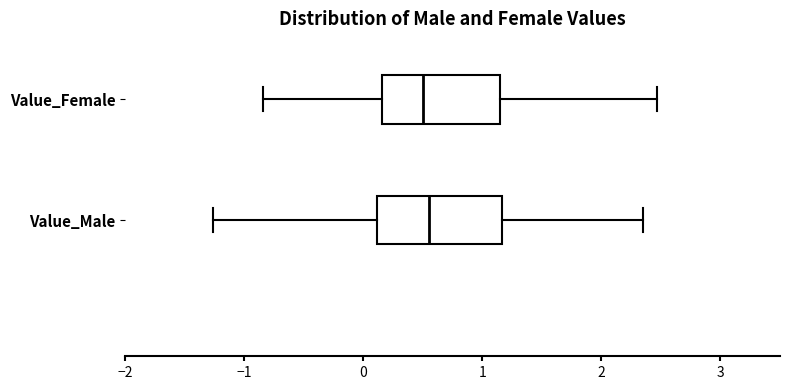

Reading bottom to top, read every box against the x-axis: the position of its median line, the range the box covers, and the ends of its whiskers. The values are not printed on the chart, so give them approximately, as read against the axis.

Value_Male: median 0.6, box 0.1 to 1.2, whiskers -1.3 to 2.3
Value_Female: median 0.5, box 0.2 to 1.1, whiskers -0.8 to 2.5